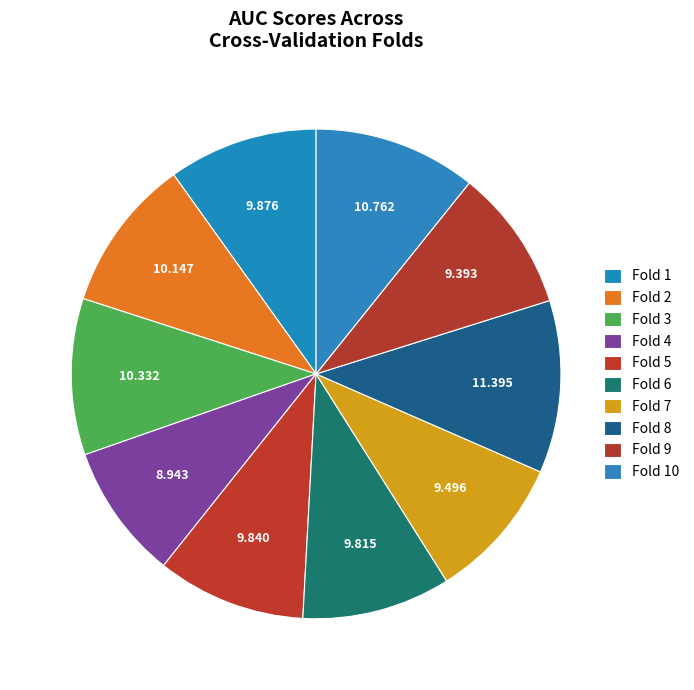

To the nearest percent, what portion does Fold 1 represent?

10%